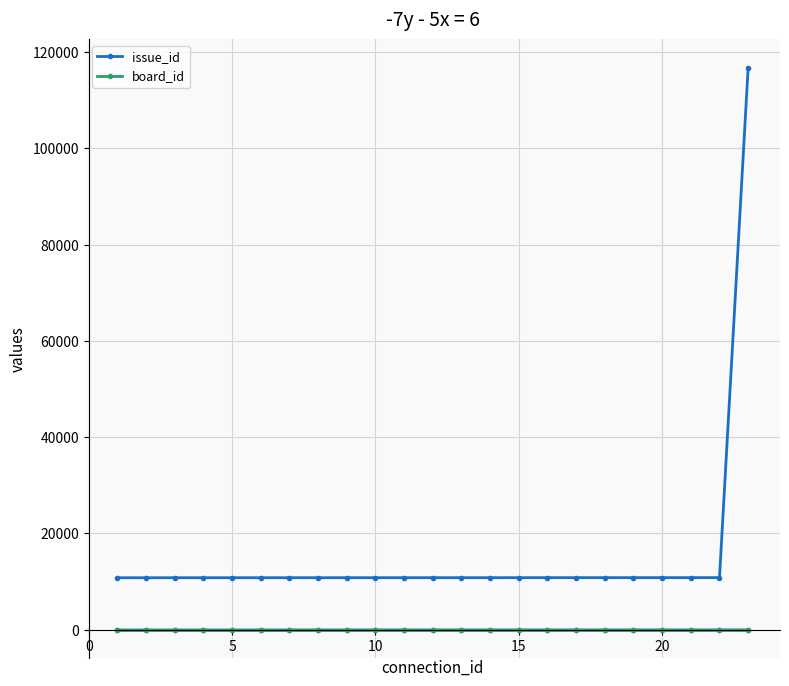

Does the chart have visible grid lines?

Yes